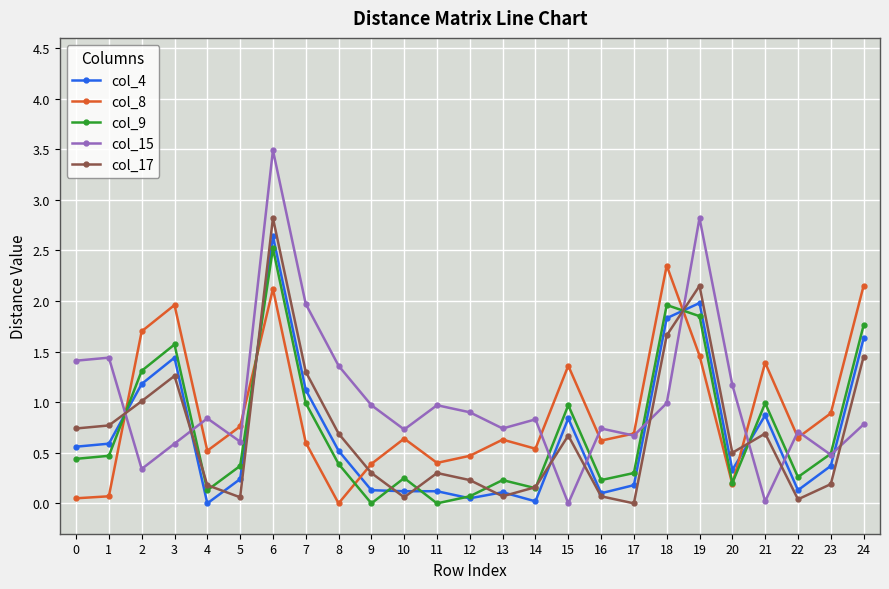

True or false: col_15 has more than 1 points higher than both neighbors.

True